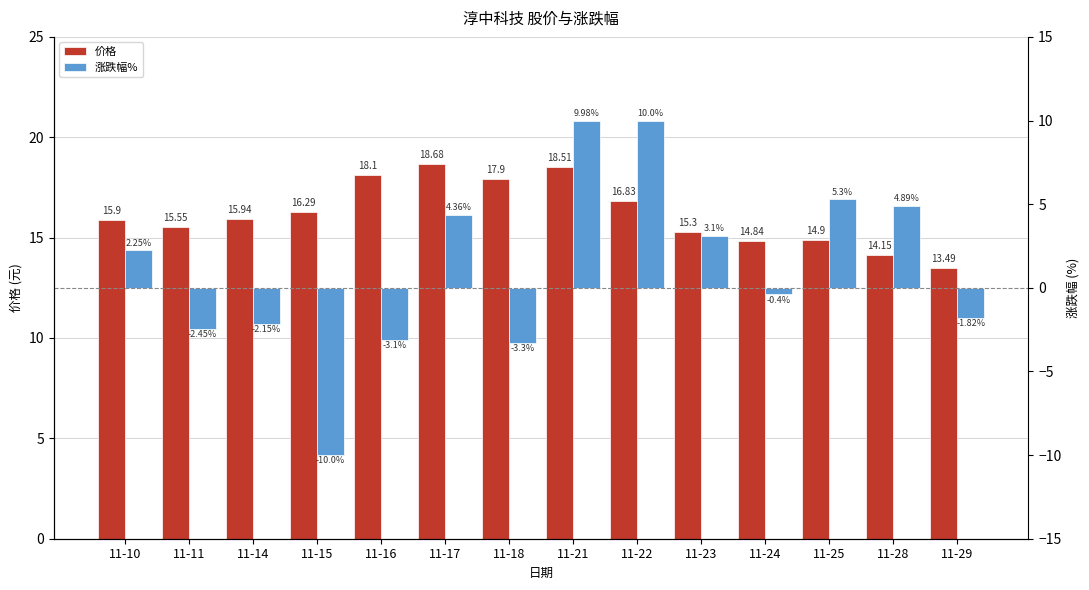

The 价格 series shows 18.5 at 11-21. True or false?

True